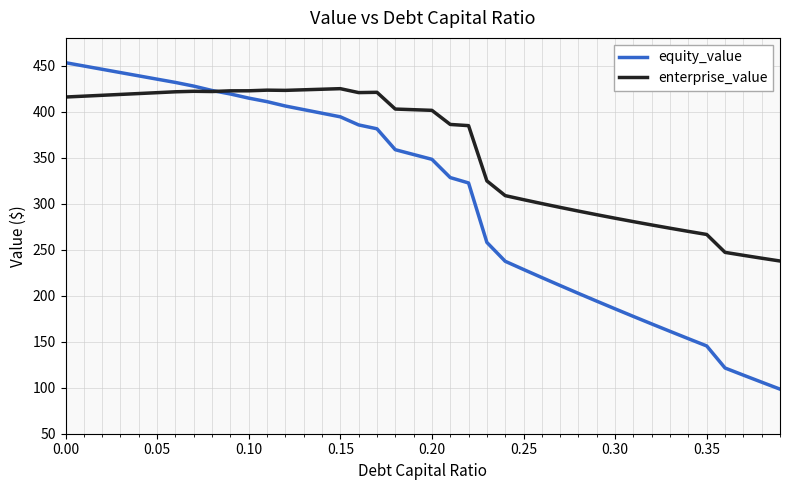

Which series has the largest range (max minus min)?

equity_value